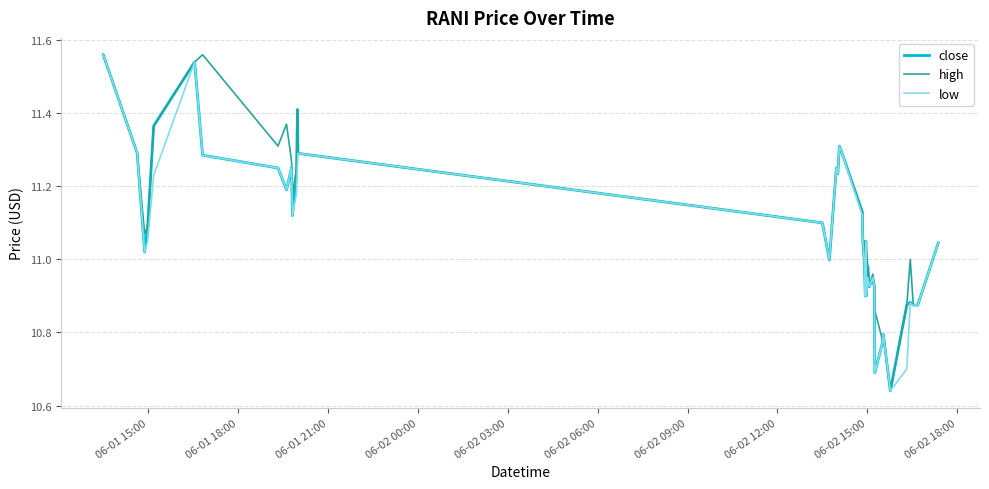

Rank the series by their average value, from lowest to highest.

low, close, high